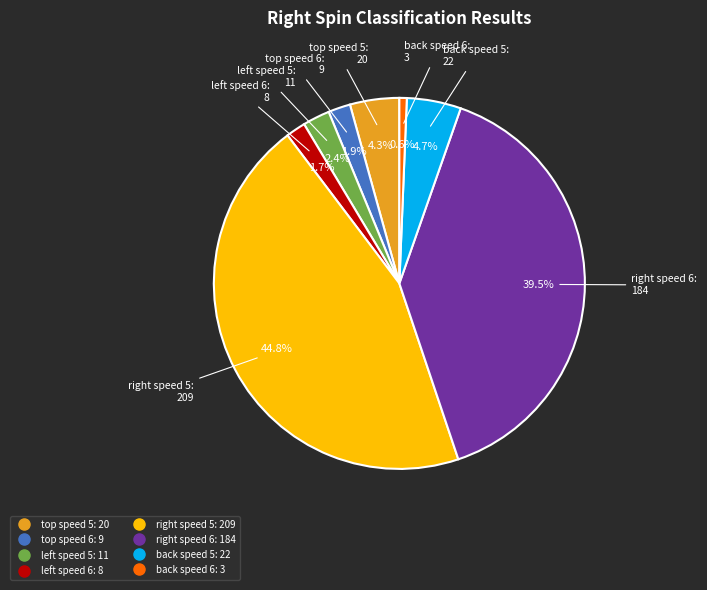

Does back speed 5 account for over 50% of the chart?

No